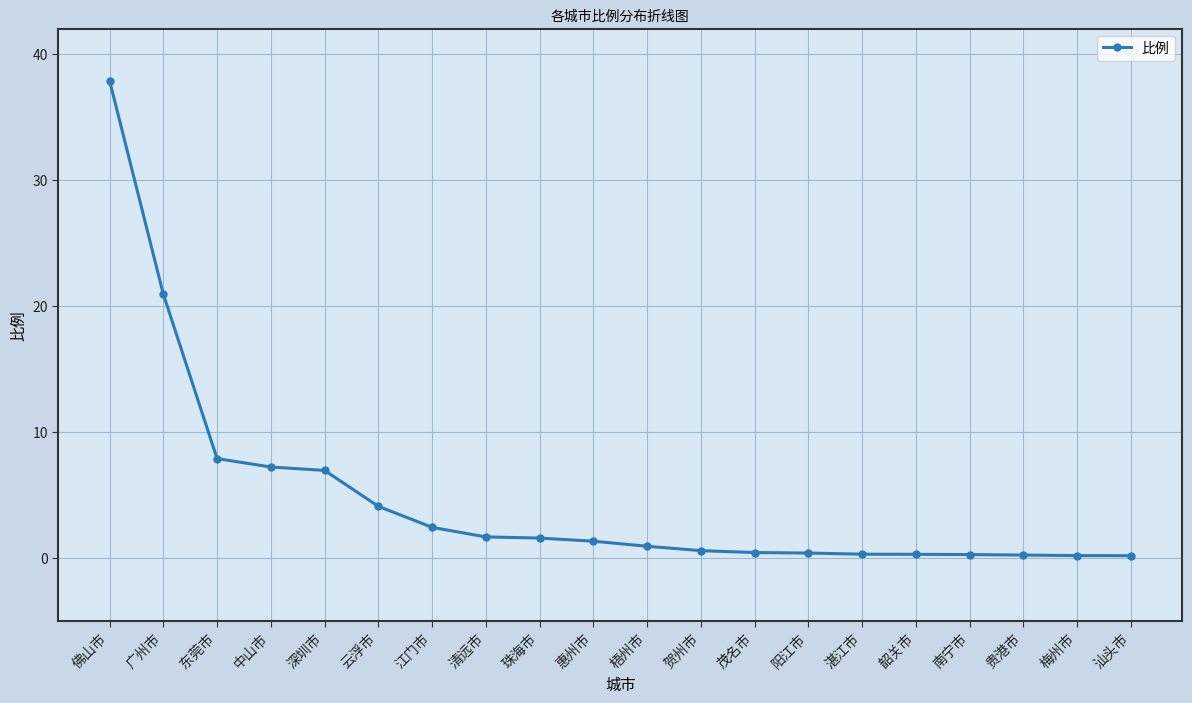

What is the change in value from 惠州市 to 梅州市?

-1.1